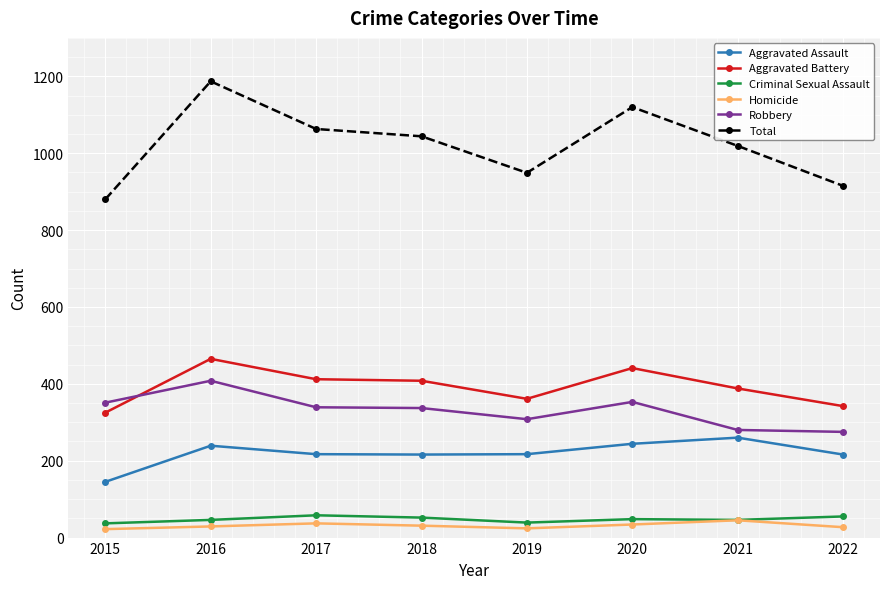

Is this an area chart (filled region under the line)?

No